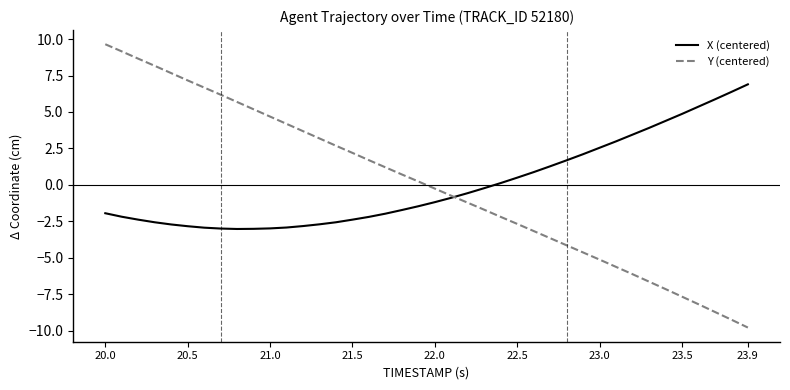

Rank the series by their maximum value, from highest to lowest.

Y (centered), X (centered)